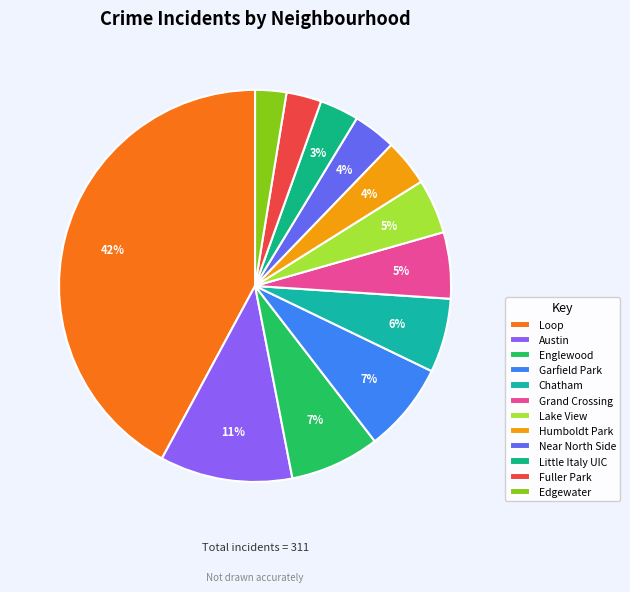

What percentage is the Loop slice, to the nearest percent?

42%